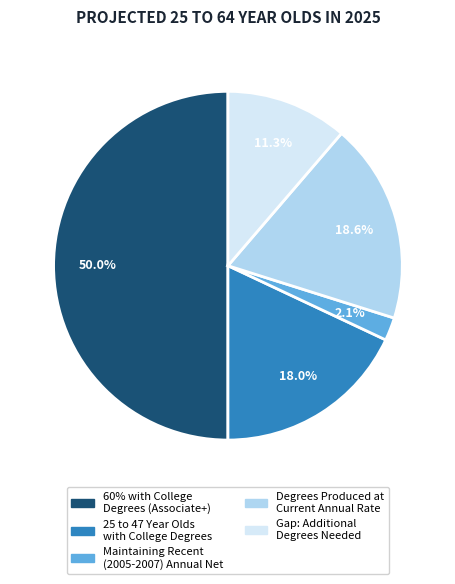

How much of the chart is everything except Degrees Produced at Current Annual Rate?

81.4%